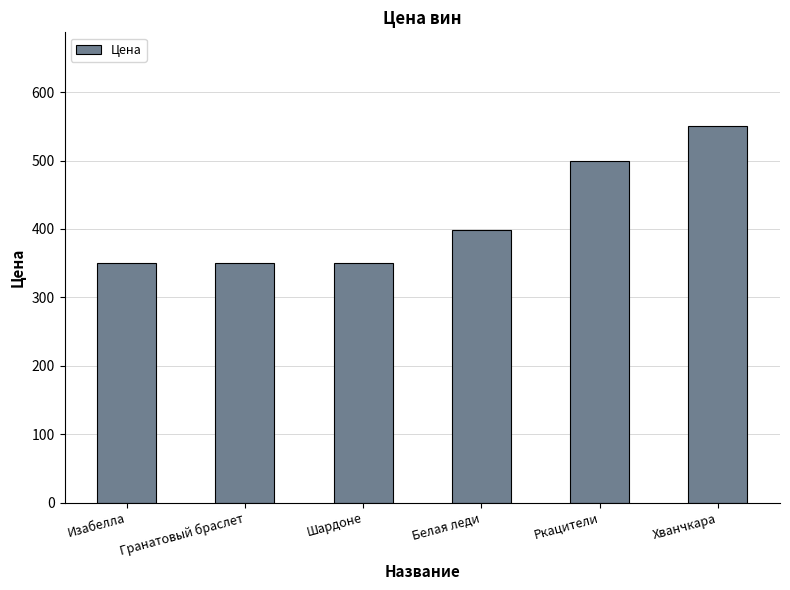

Which label corresponds to the largest value in the chart?

Хванчкара